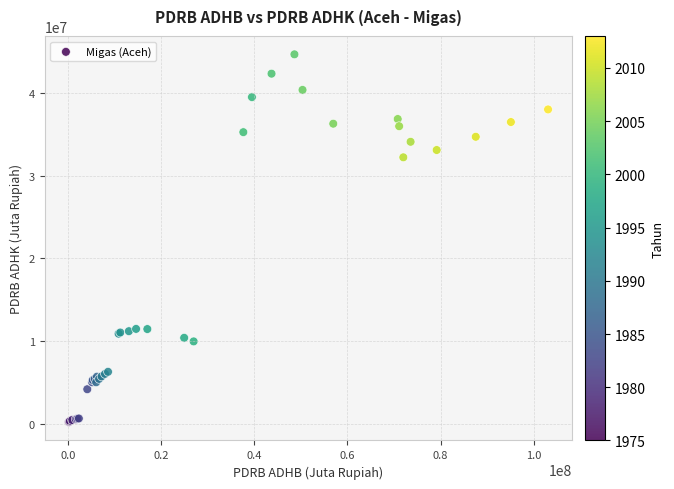

What Y value in the scatter plot is closest to 22434648?

32219086.3